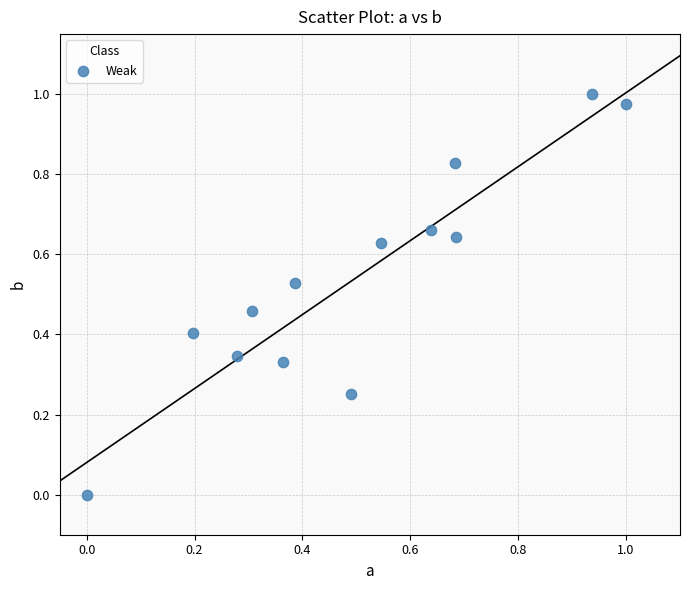

How many data points are displayed?

13